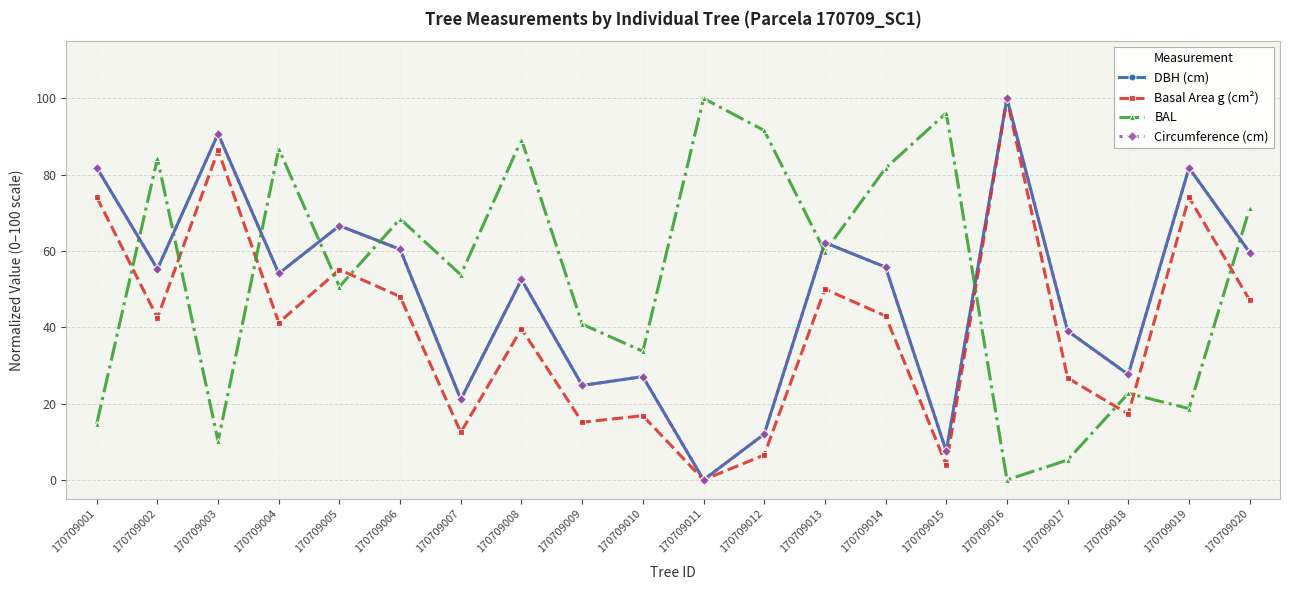

Where is the first local maximum for Basal Area g (cm²)?

170709003